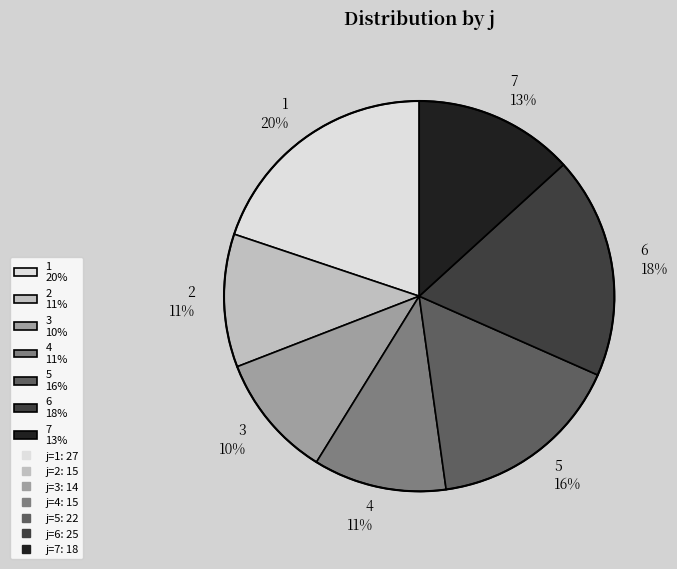

Is it true that 3 is 10% of the pie?

True